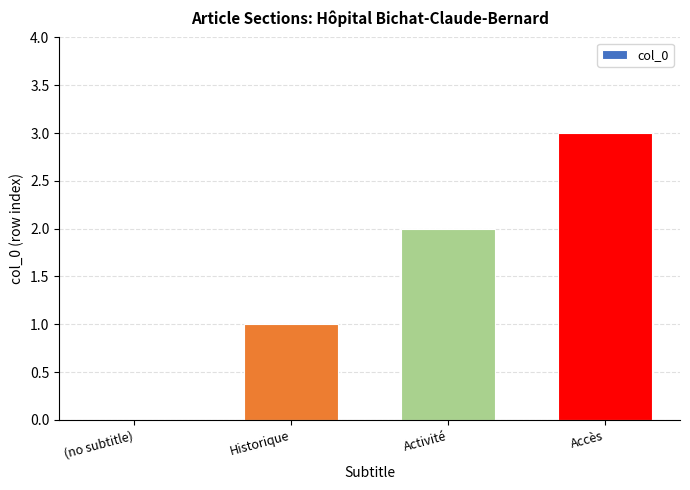

Count the number of categories in the chart.

4